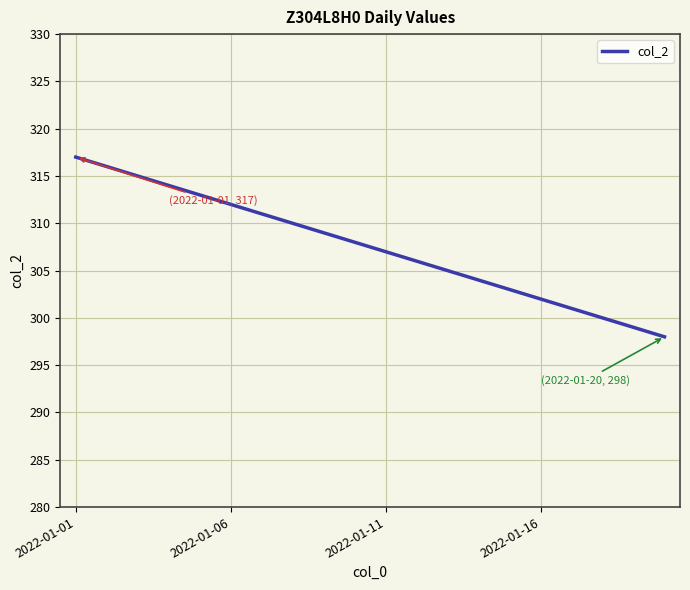

What is the sum of all values?

6150